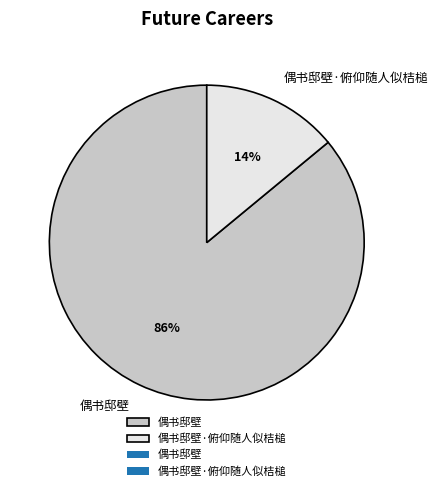

Which slice is the smallest?

偶书邸壁·俯仰随人似桔槌